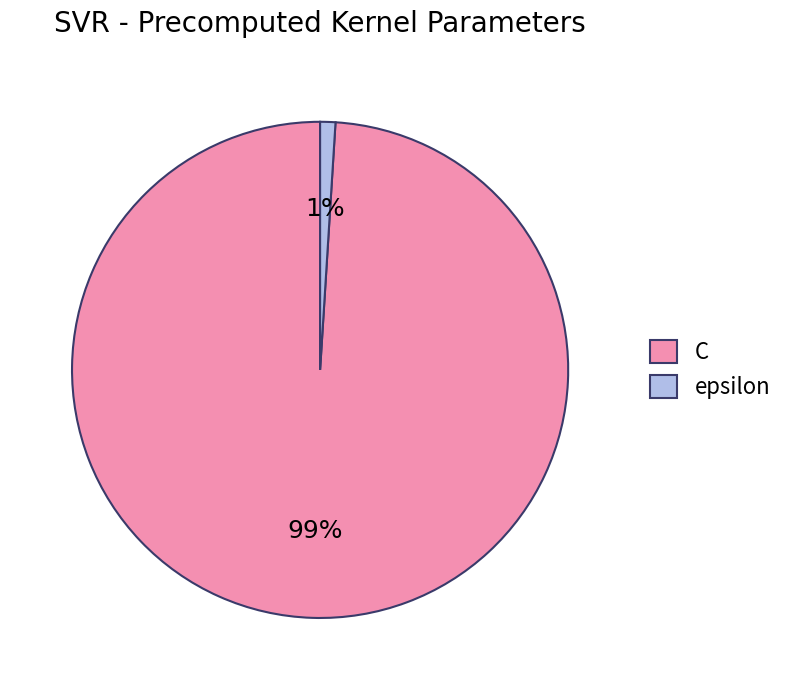

Combined, do epsilon and C account for over 50%?

Yes